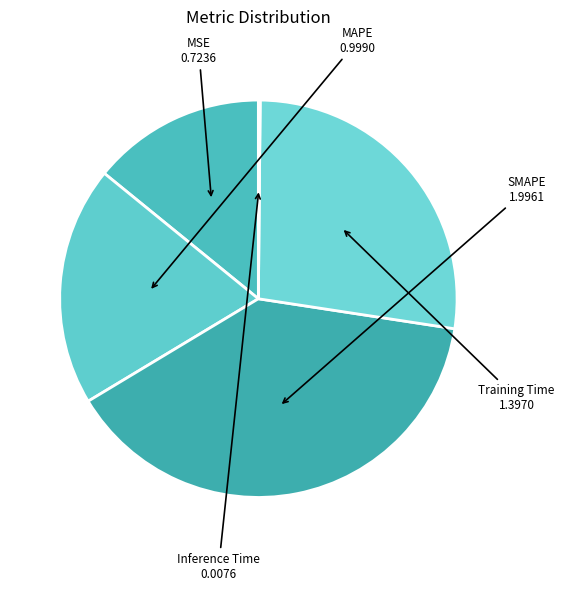

Approximately how many times larger is the value at Training Time compared to SMAPE?

0.7